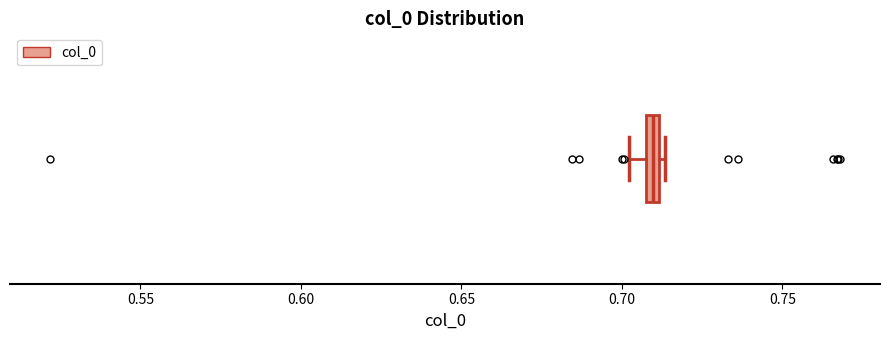

Where does the left whisker of the box end on the x-axis? The values are not printed on the chart, so give them approximately, as read against the axis.

0.700